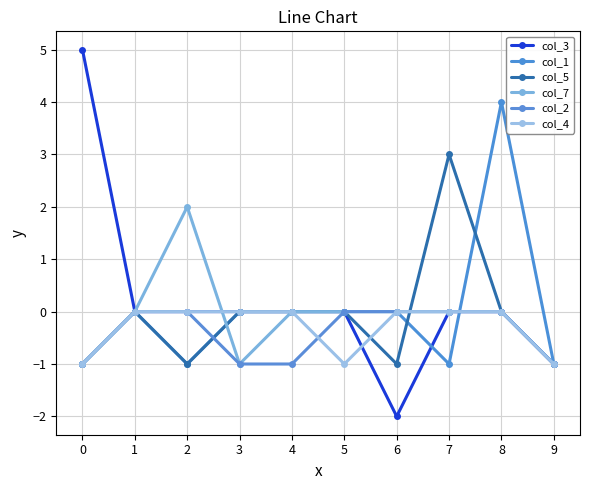

The value of col_3 at 8 is 0. True or false?

True